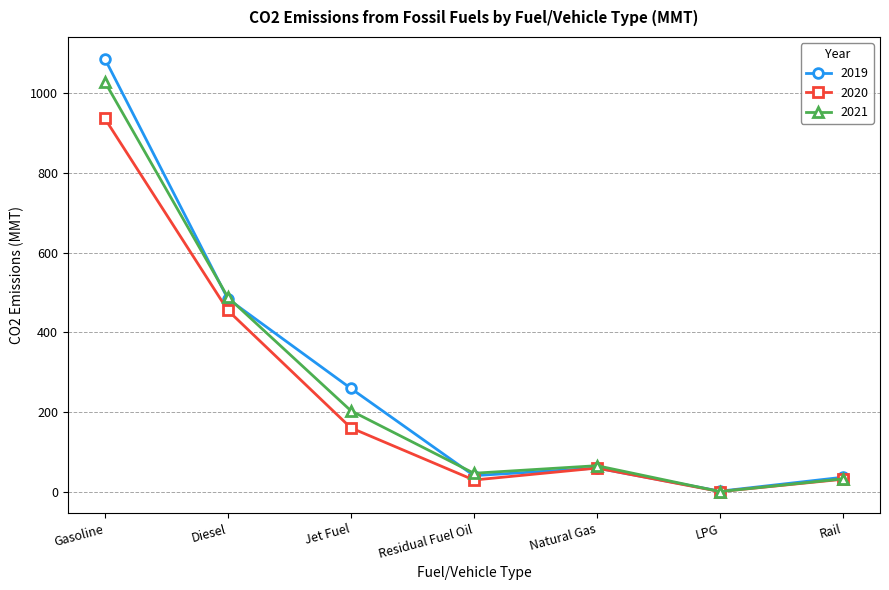

Does the chart display data point markers on the line(s)?

Yes